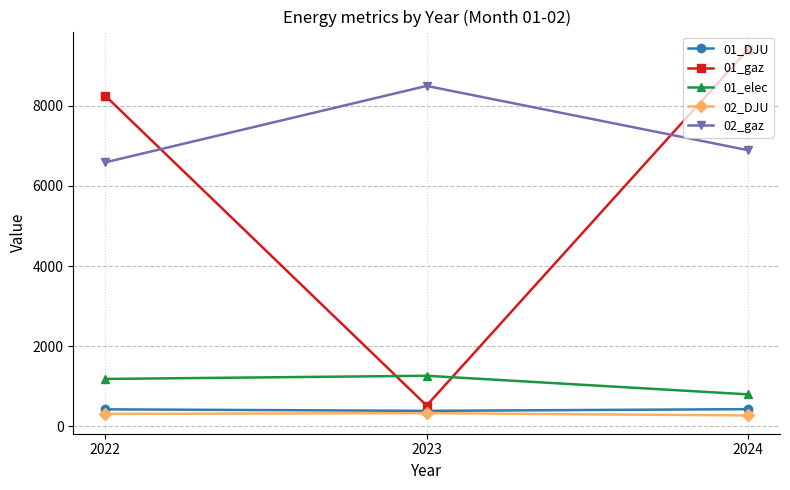

Is it true that 02_gaz equals 5060.7 at 2023?

False